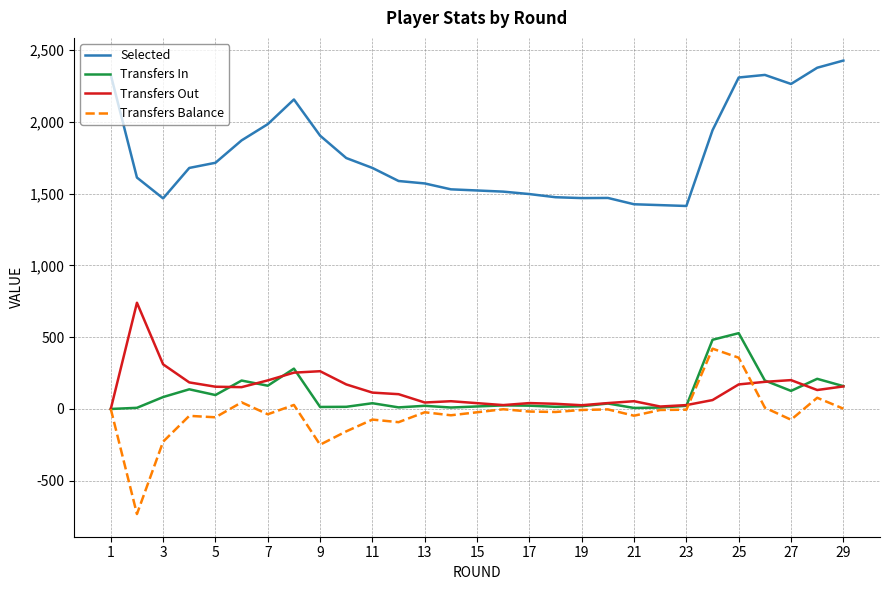

Read the Selected value at 17.

1497